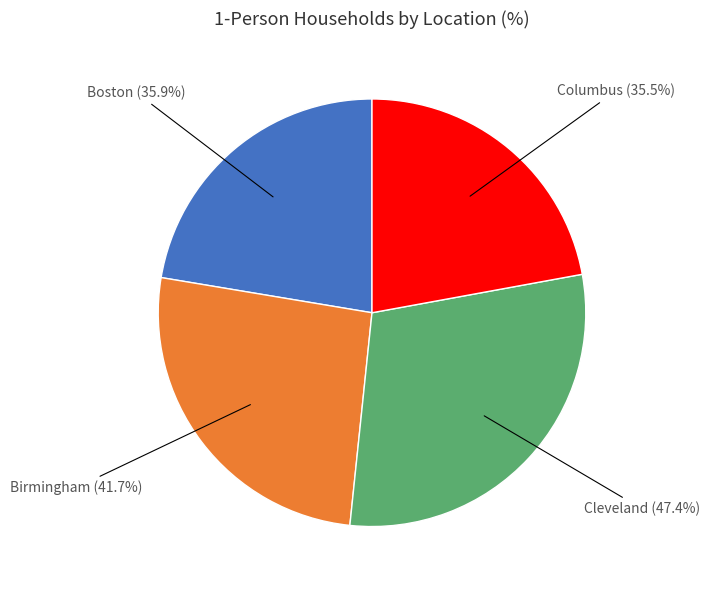

Between Columbus and Cleveland, which is larger?

Cleveland